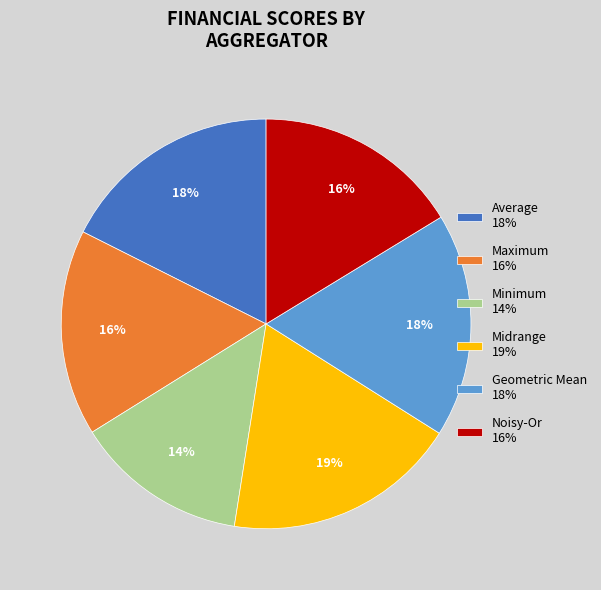

The Maximum 16% slice represents 16% of the pie. True or false?

True